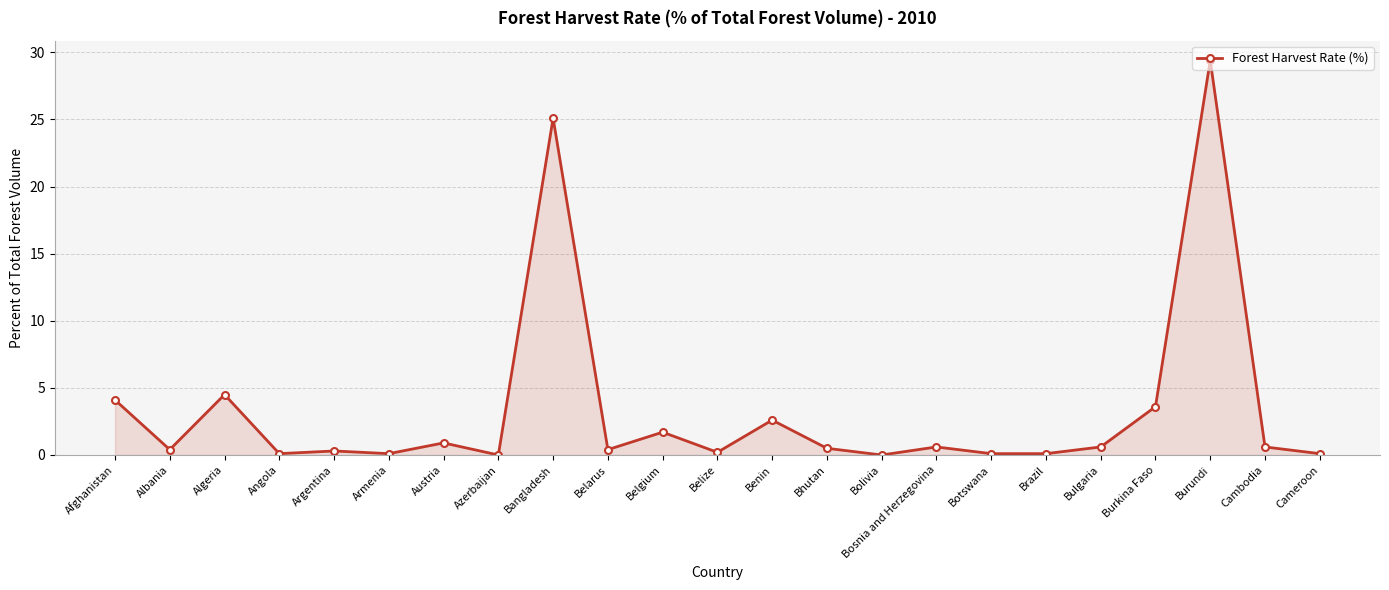

True or false: the data has more than 0 interior local peaks.

True